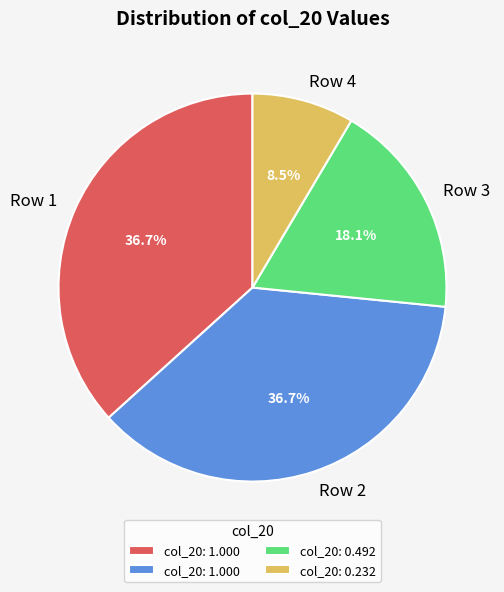

What is the total percentage of Row 1 and Row 2?

73.4%